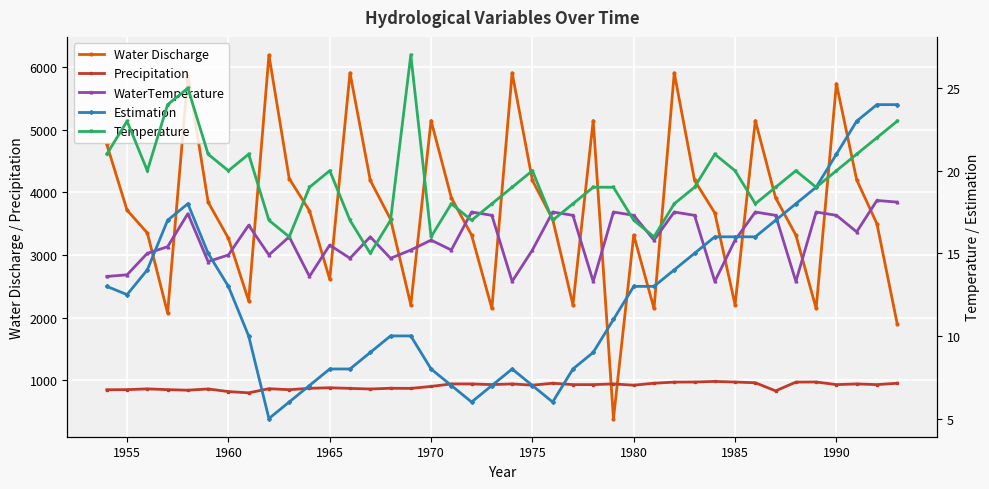

True or false: Precipitation and Estimation intersect in this chart.

False